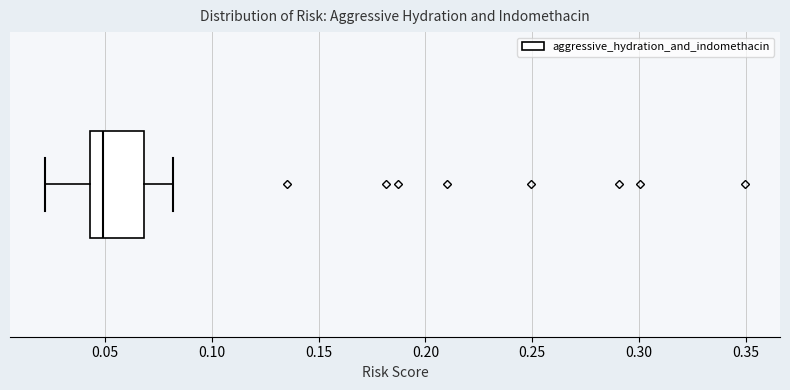

Where is the left edge of the box on the x-axis? The values are not printed on the chart, so give them approximately, as read against the axis.

0.045